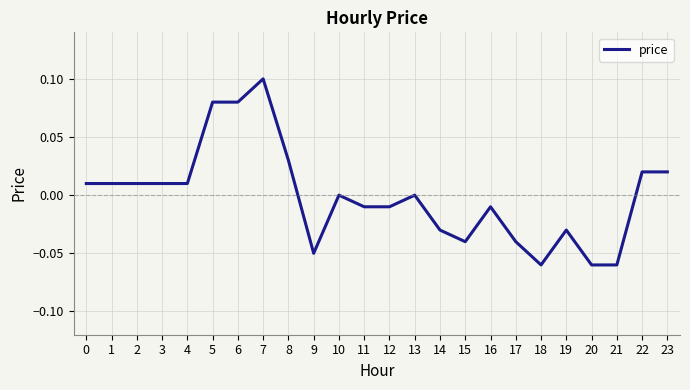

What is the change in value from 20 to 23?

+0.1